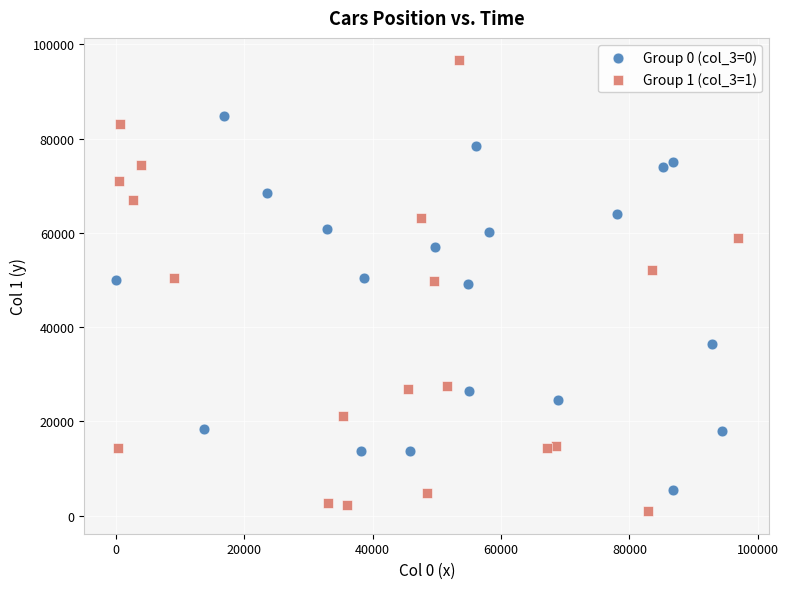

Which series contains the lowest Y value?

Group 1 (col_3=1)